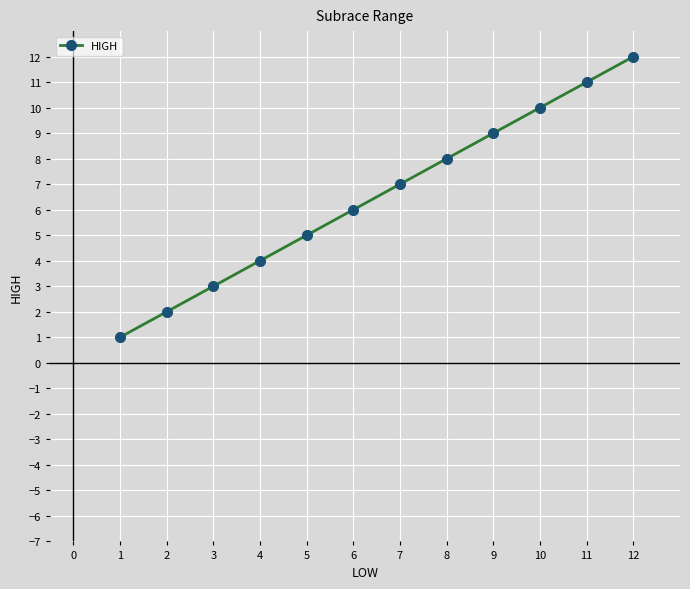

At which label is the value closest to 6?

6